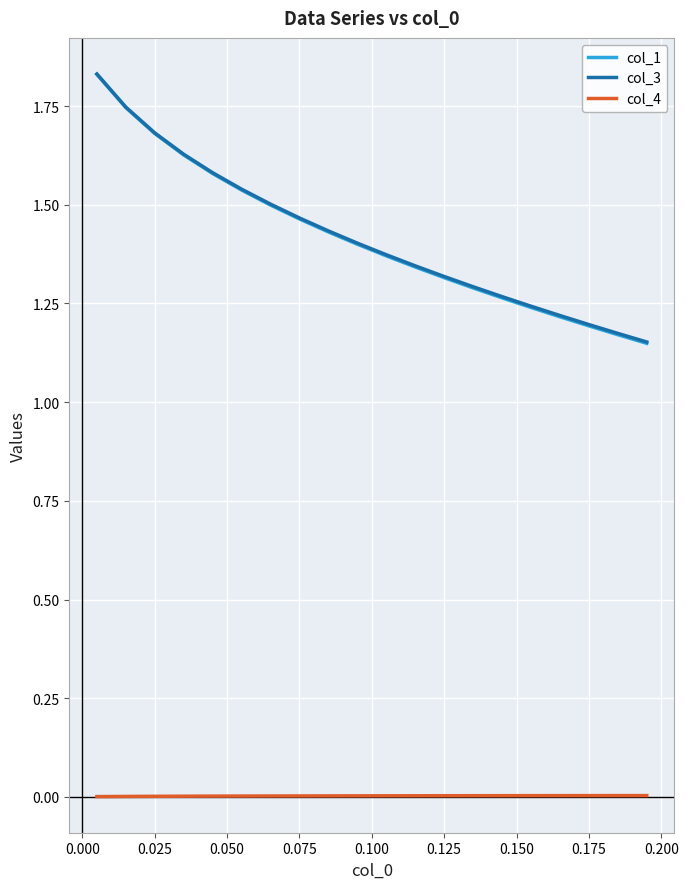

True or false: col_3 and col_4 intersect in this chart.

False